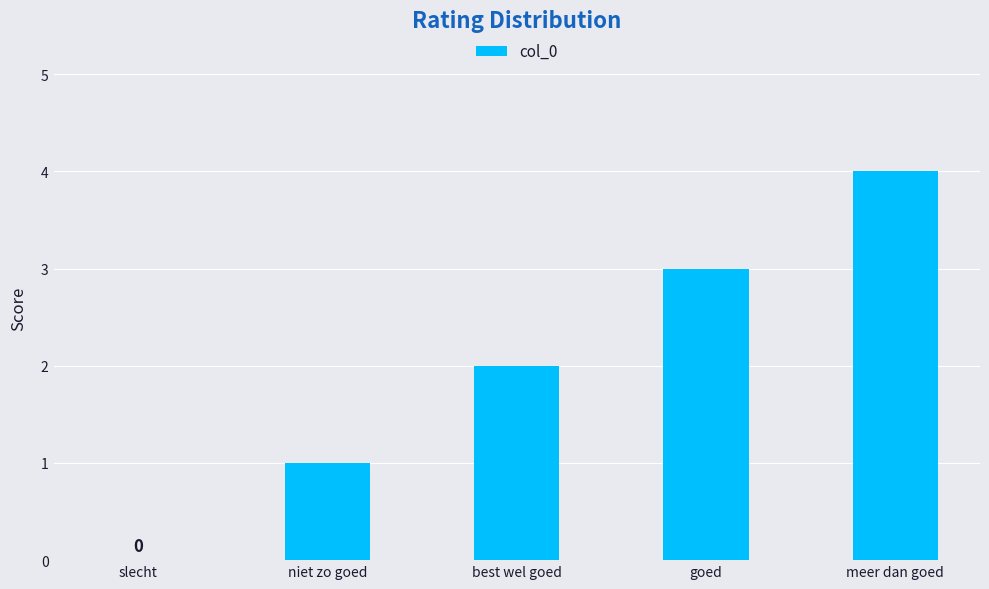

What is the approximate value at meer dan goed?

4